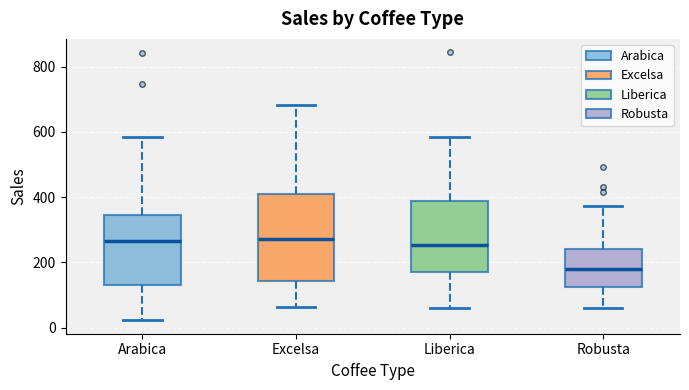

Reading left to right, transcribe this box plot: for each box, give where its median line is, the range the box spans, and where its two whiskers end, as read against the y-axis. The values are not printed on the chart, so give them approximately, as read against the axis.

Arabica: median 260, box 140 to 340, whiskers 20 to 580
Excelsa: median 280, box 140 to 400, whiskers 60 to 680
Liberica: median 260, box 180 to 380, whiskers 60 to 580
Robusta: median 180, box 120 to 240, whiskers 60 to 380